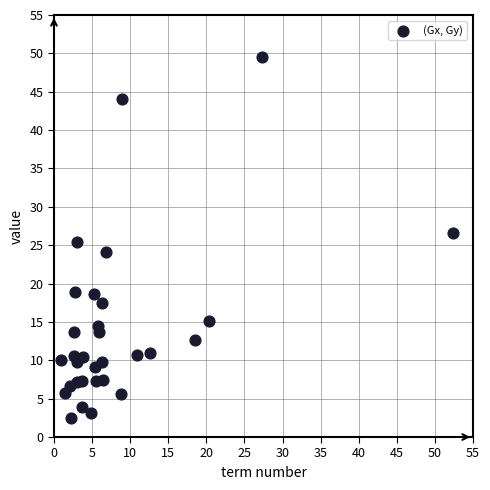

What is the range of X values (max minus min)?

51.4